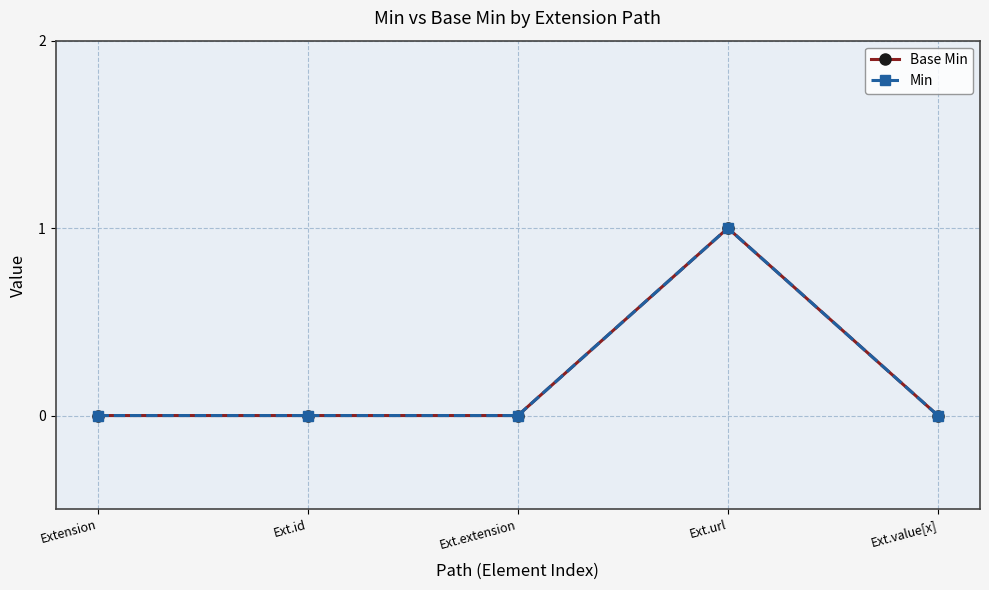

Between Extension and Ext.url, which series saw the biggest shift?

Base Min